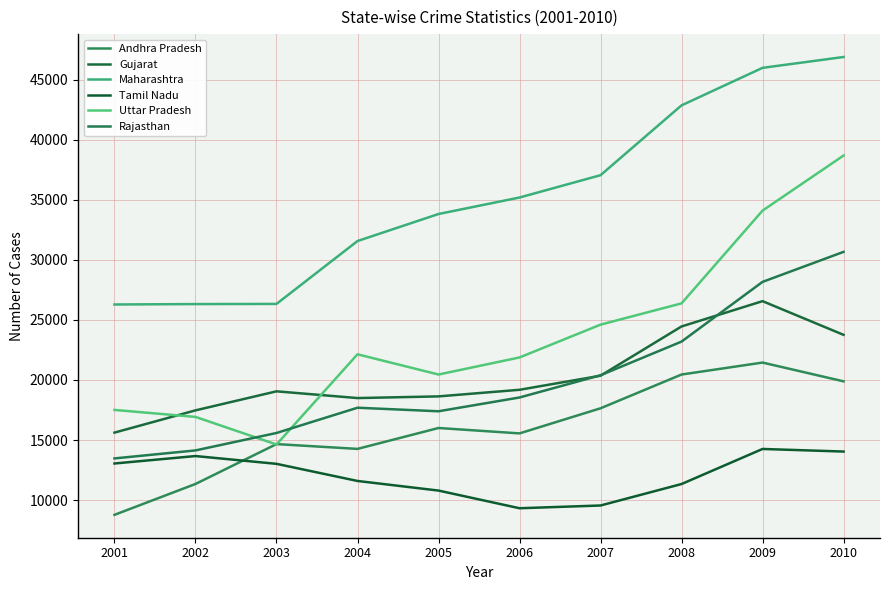

What is the average value of the Gujarat series?

20357